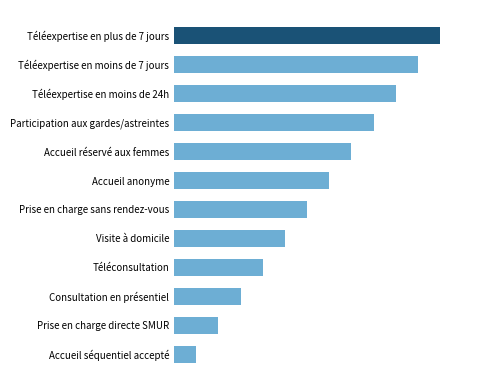

What is the difference between the second highest and minimum values?

10